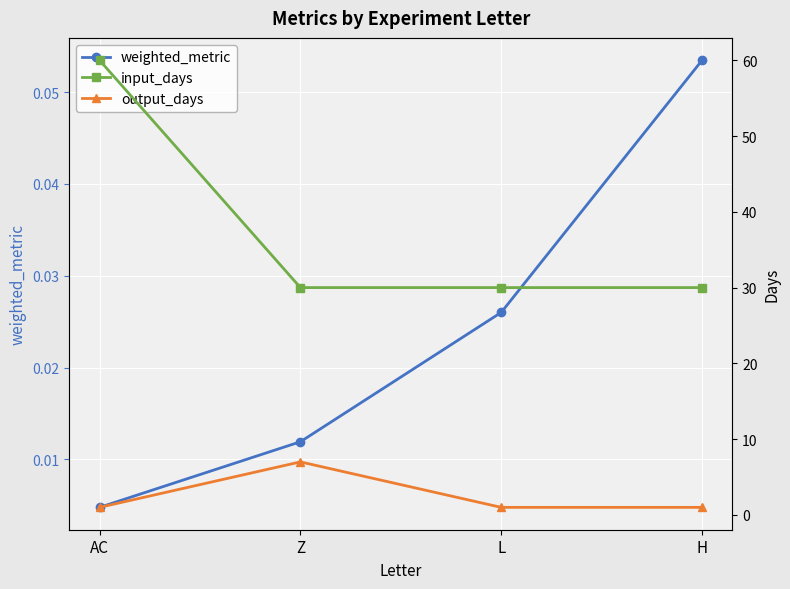

True or false: output_days has a value of 3.0 at Z.

False